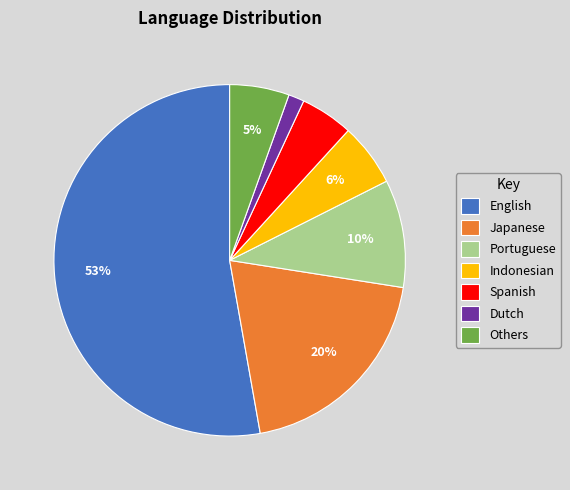

Is there any slice that represents more than half of the pie?

Yes